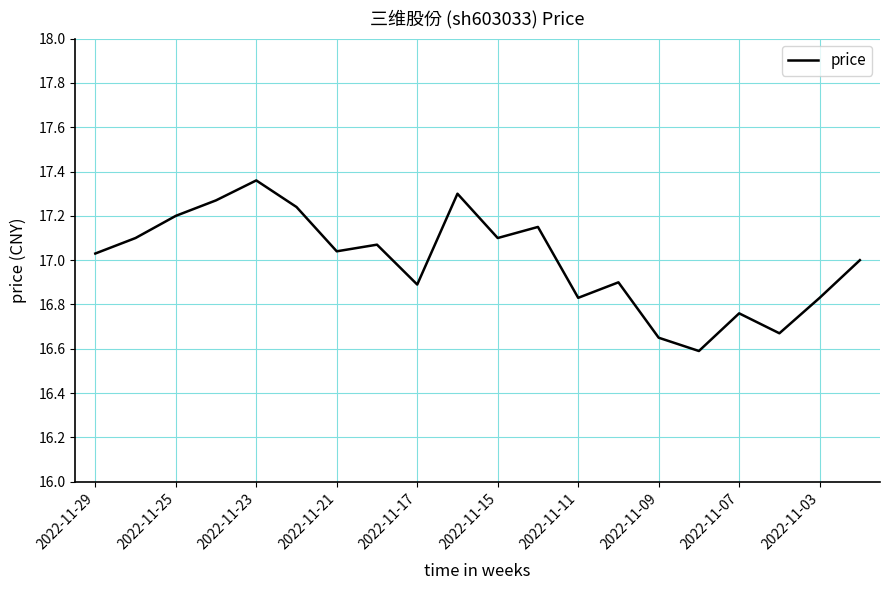

How many lines are shown in the chart?

1